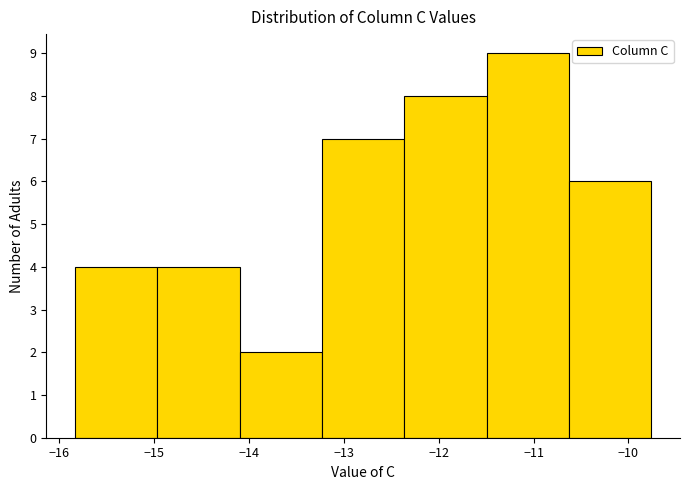

What is the height of the bar covering -14.1 to -13.2 on the x-axis? Neither the bar edges nor the heights are printed on the chart, so give them approximately, as read against the axes.

2